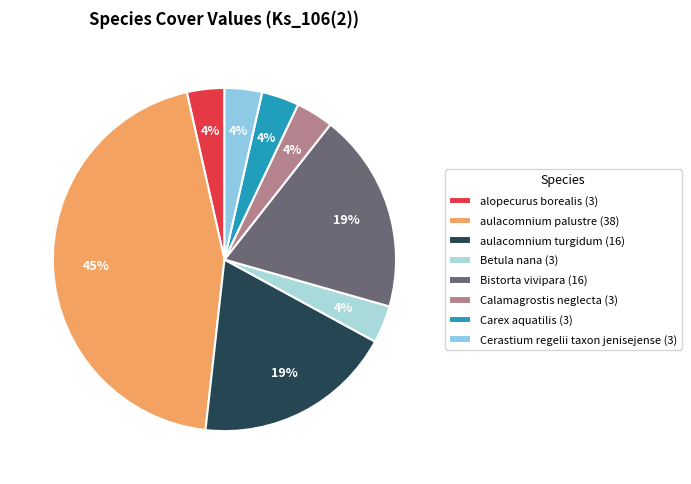

How many slices are in this pie chart?

8